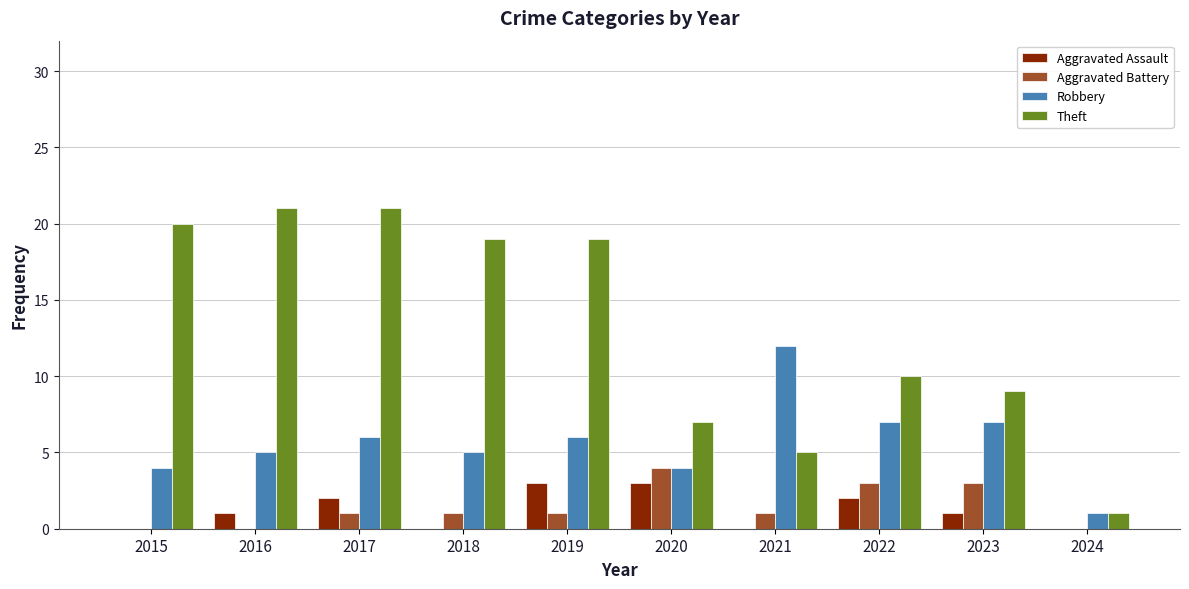

Is it true that Aggravated Battery equals 1 at 2021?

True